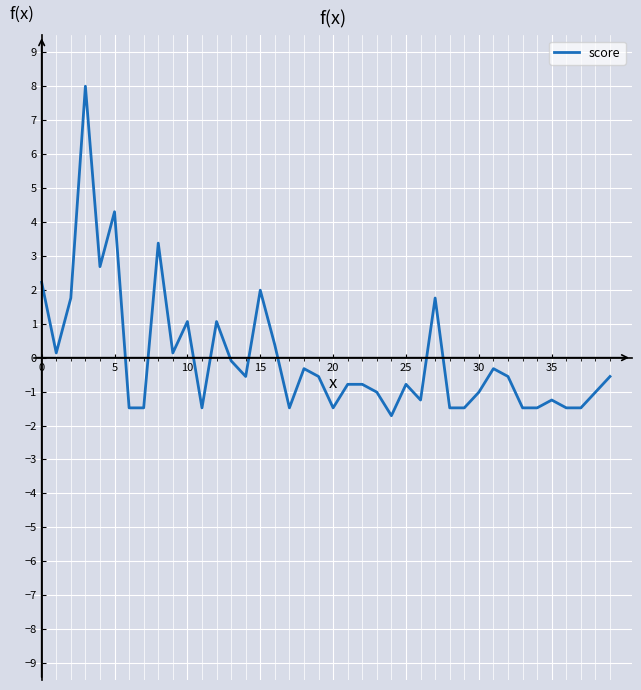

What is the difference between the maximum and minimum values?

9.7